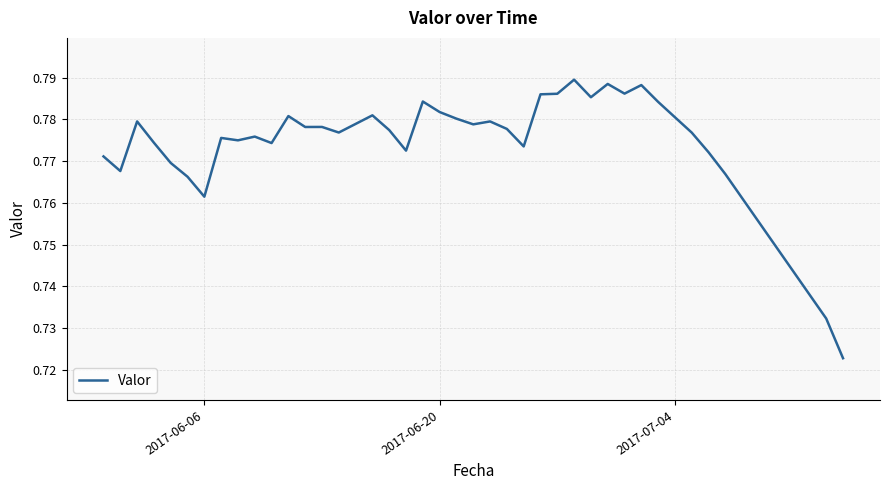

What is the smallest value displayed?

0.7